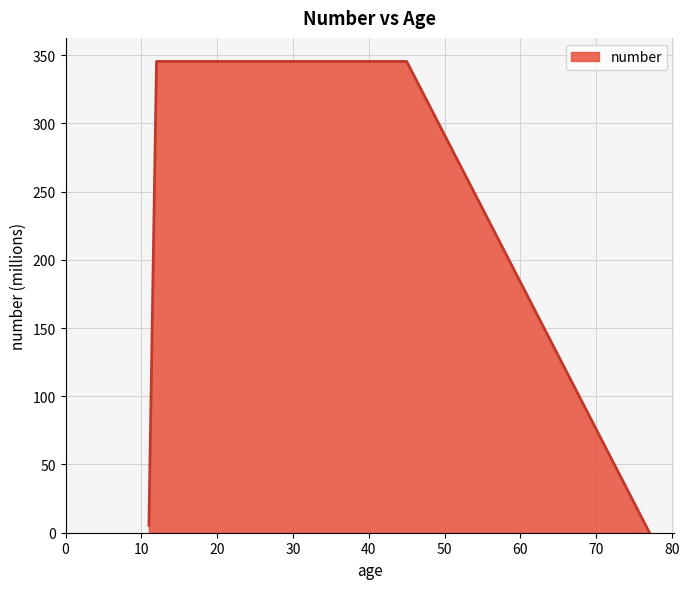

What is the maximum value shown in the chart?

345.3